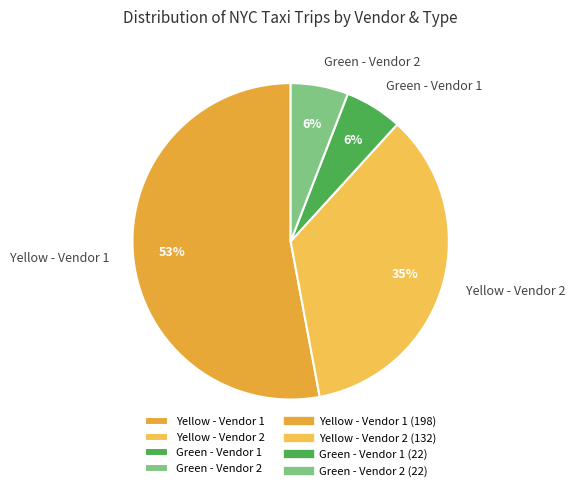

Is there a majority slice in this chart?

Yes